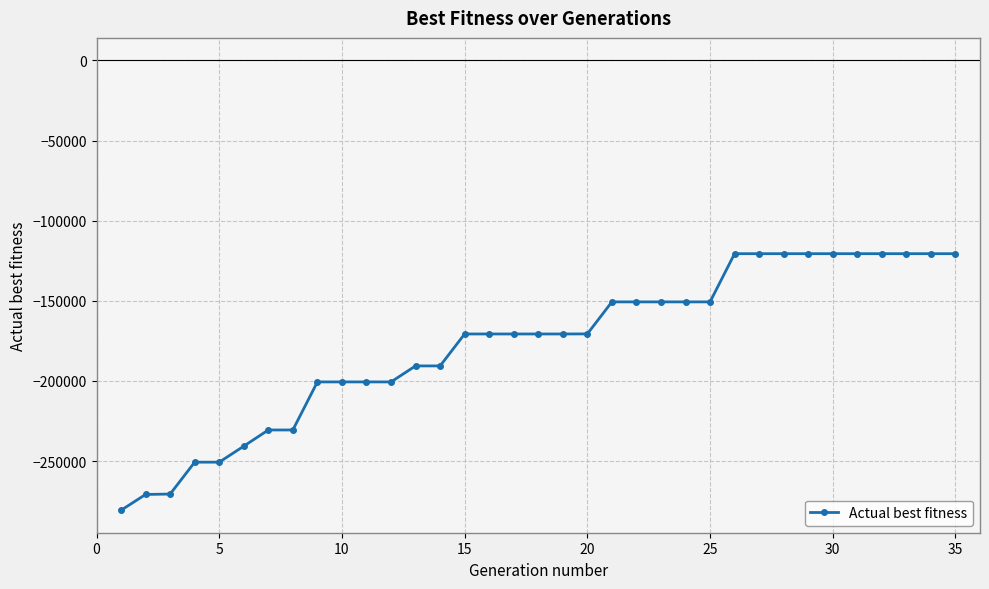

What is the smallest value displayed?

-280656